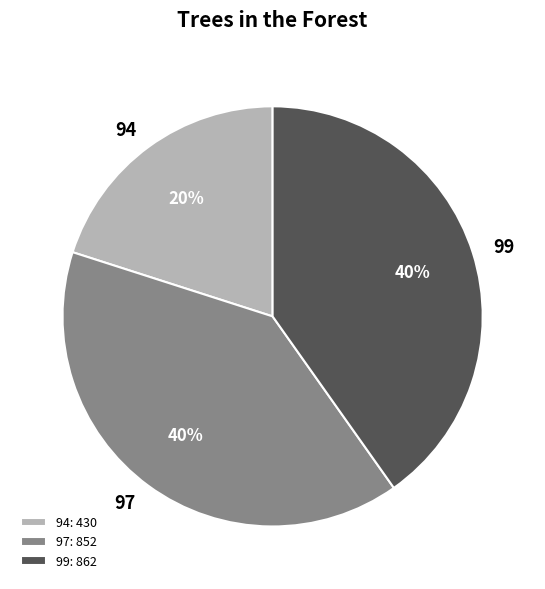

Is there any slice that represents more than half of the pie?

No